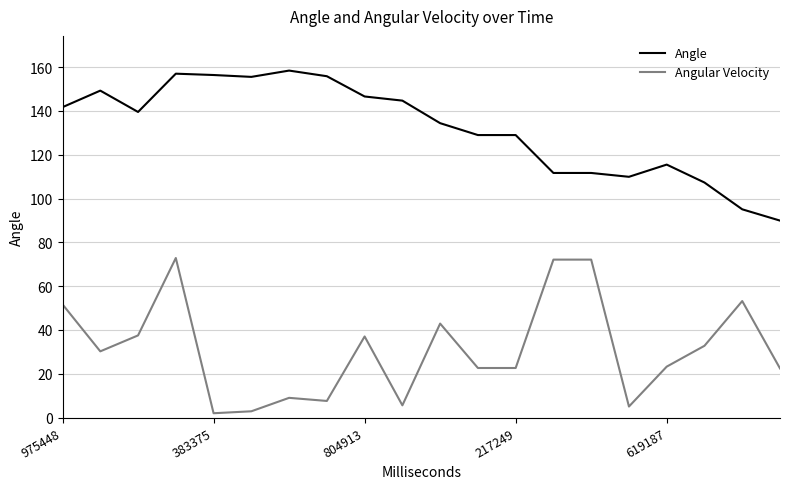

How many lines are shown in the chart?

2